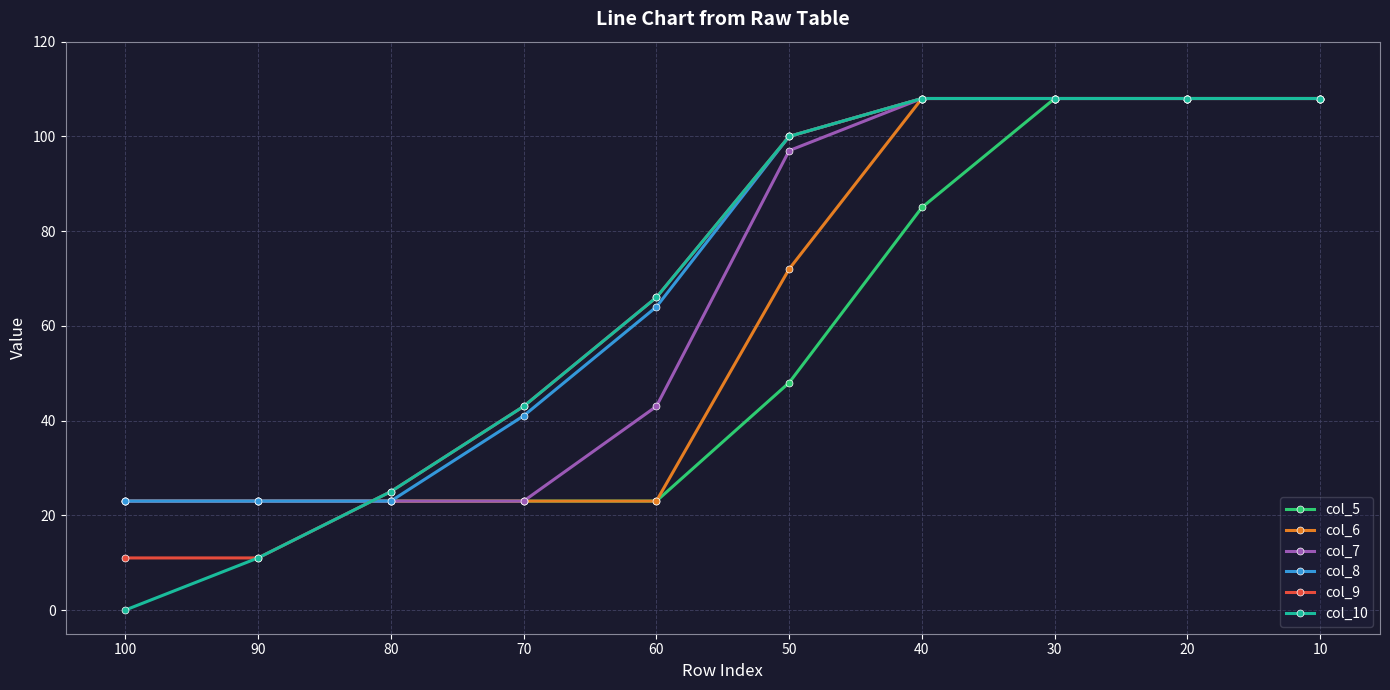

Is it true that col_6 equals 23 at 70?

True